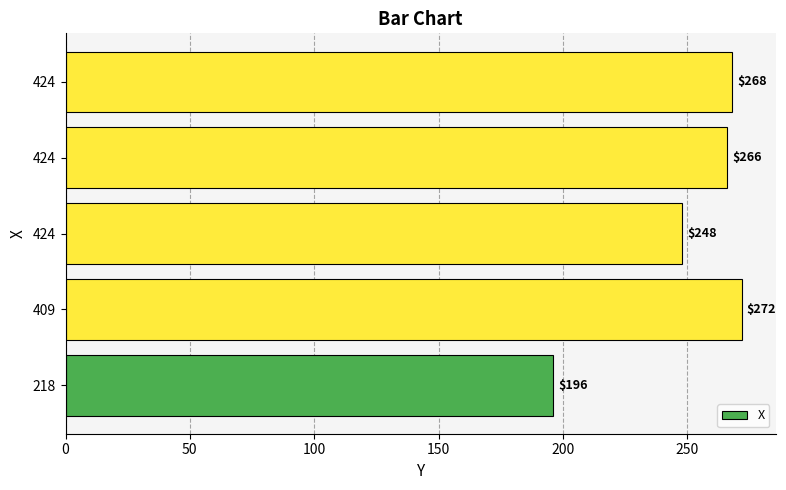

How many bars are there in total?

5